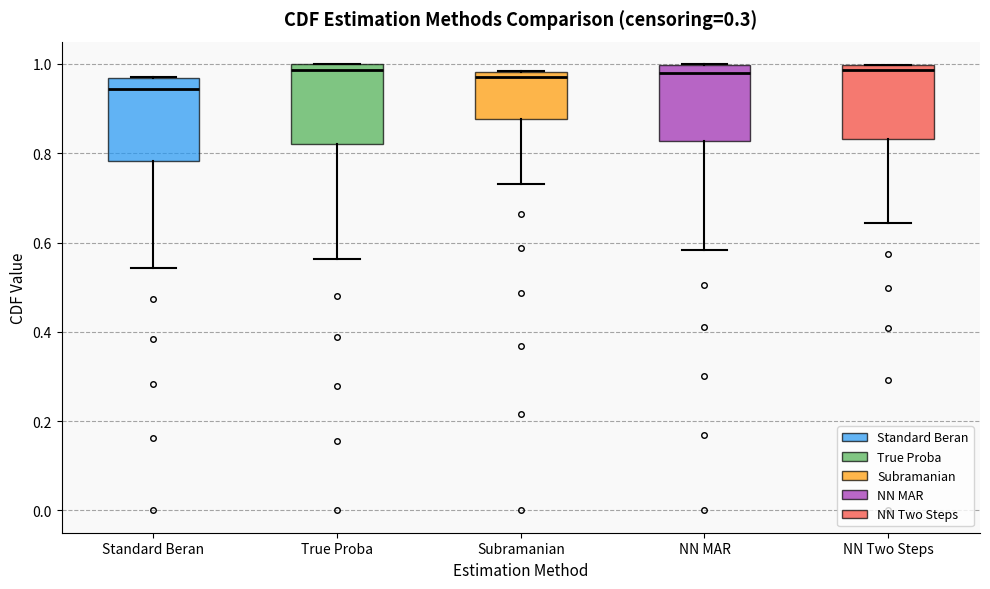

Where does the lower whisker of the box for Standard Beran end on the y-axis? The values are not printed on the chart, so give them approximately, as read against the axis.

0.54